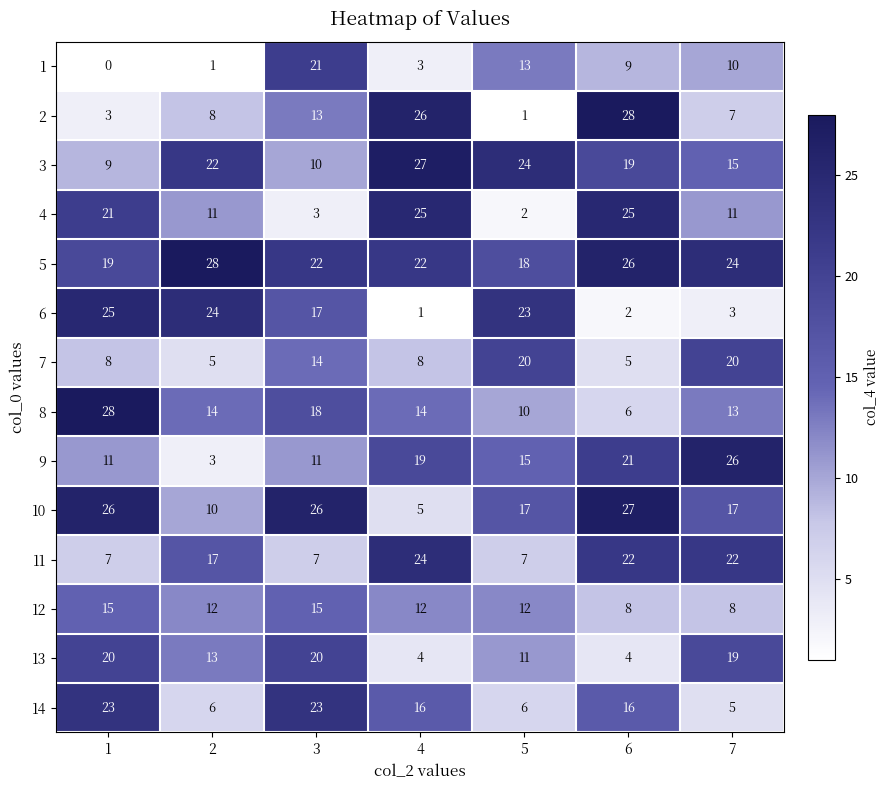

What is the difference between the maximum and second lowest values in the 14 series?

17